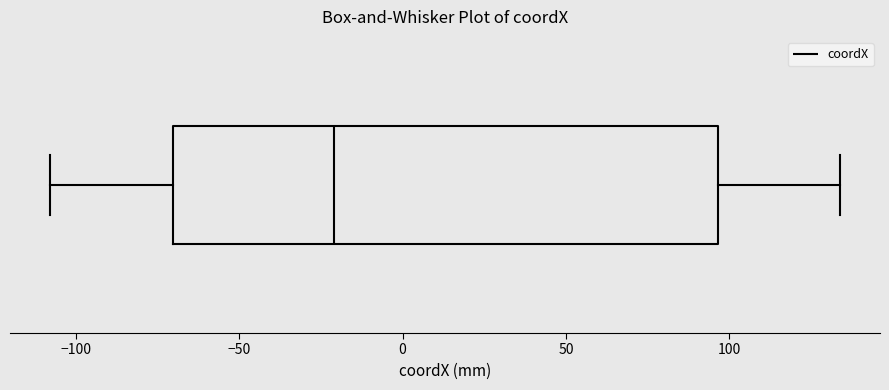

Where does the left whisker of the box end on the x-axis? The values are not printed on the chart, so give them approximately, as read against the axis.

-110